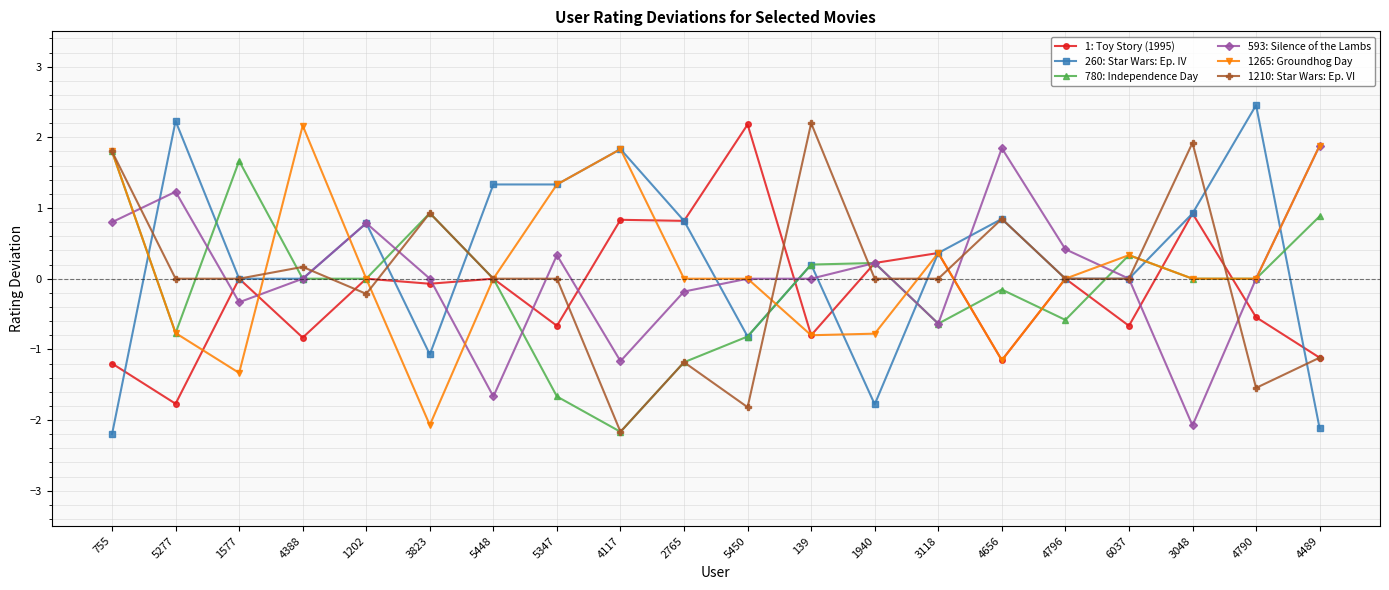

What is the average value of the 1: Toy Story (1995) series?

-0.2